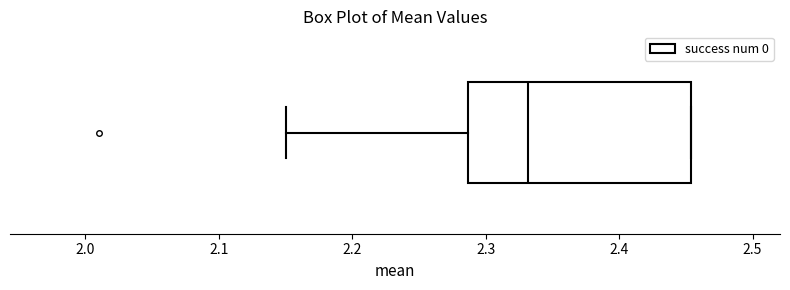

Transcribe this box plot: give where the median line is, the range the box spans, and where the two whiskers end, as read against the x-axis. The values are not printed on the chart, so give them approximately, as read against the axis.

median 2.33, box 2.29 to 2.45, whiskers 2.15 to 2.45